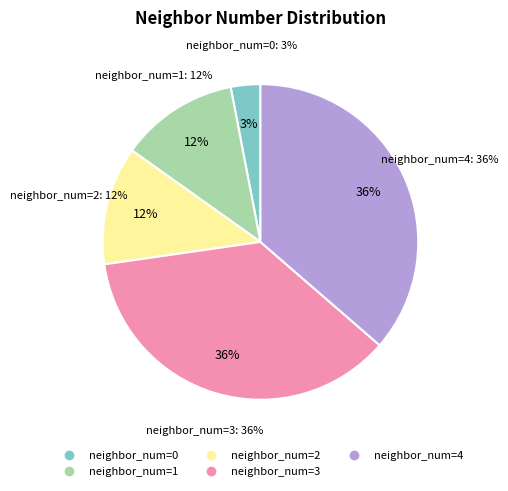

To the nearest percent, what percentage of the pie is 1?

12%